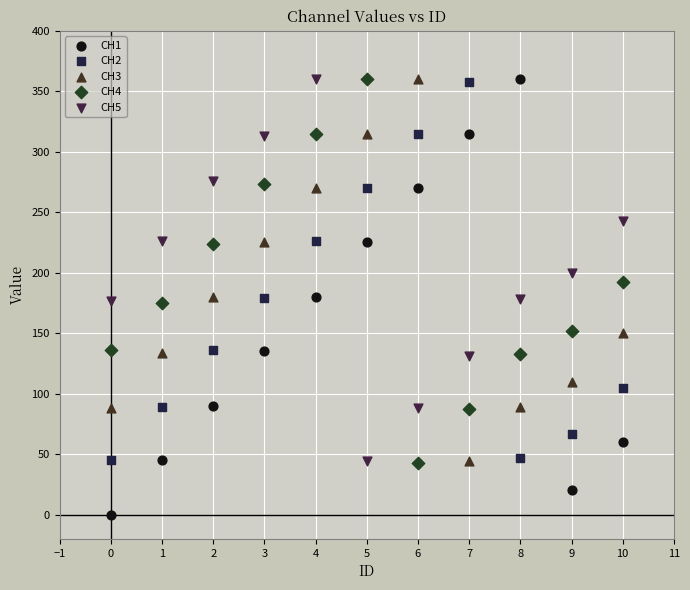

Which series contains the lowest Y value?

CH1